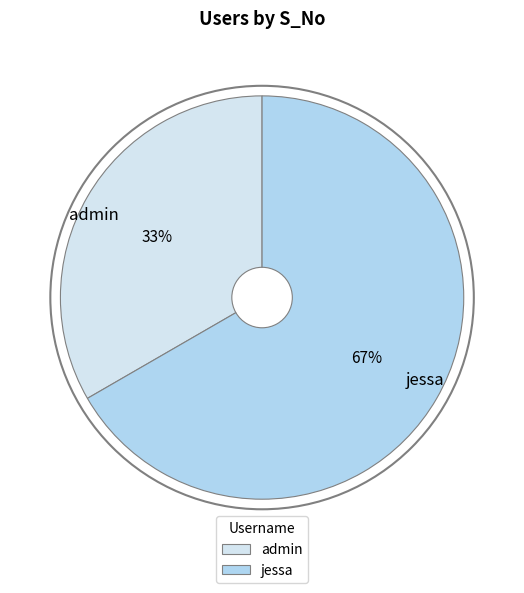

True or false: admin accounts for 33% of the total.

True